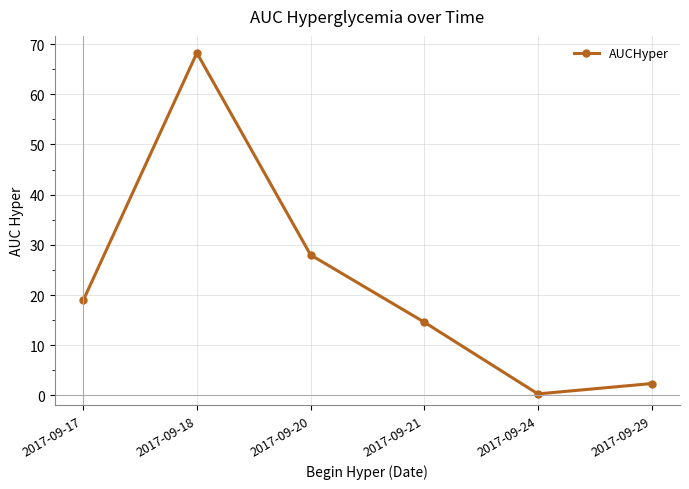

How many lines are shown in the chart?

1